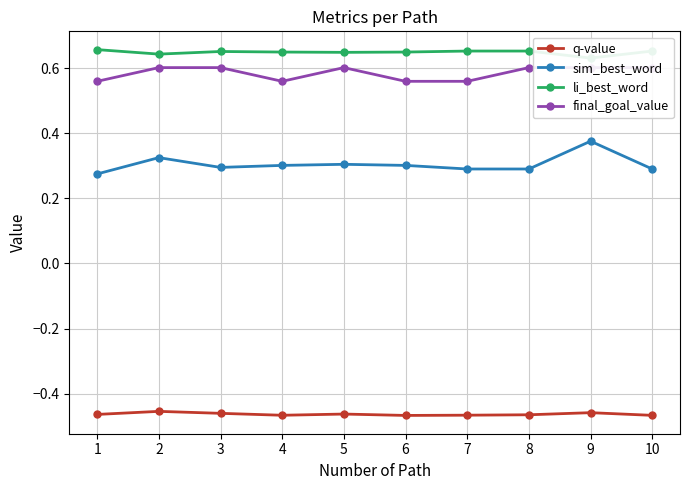

What are all the series names shown in the legend?

q-value, sim_best_word, li_best_word, final_goal_value